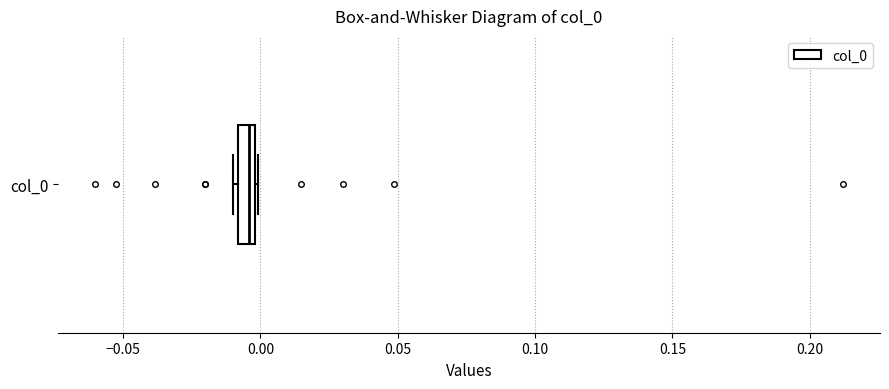

Where is the right edge of the box for col_0 on the x-axis? The values are not printed on the chart, so give them approximately, as read against the axis.

0.000